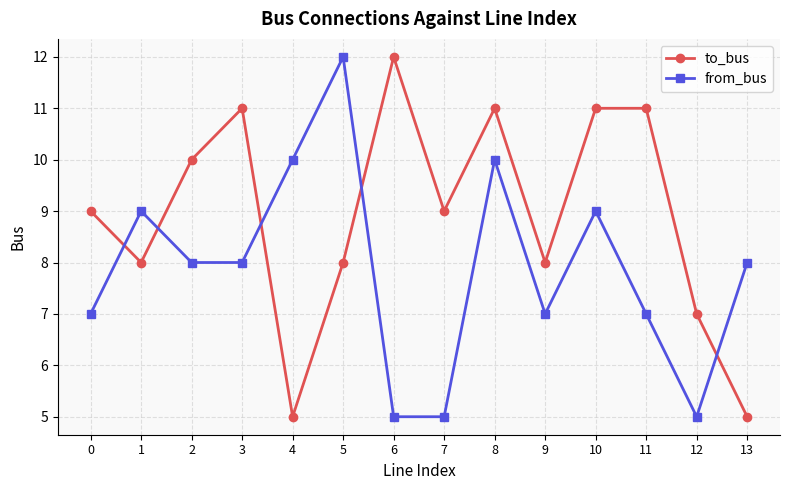

What is the minimum value shown in the chart?

5